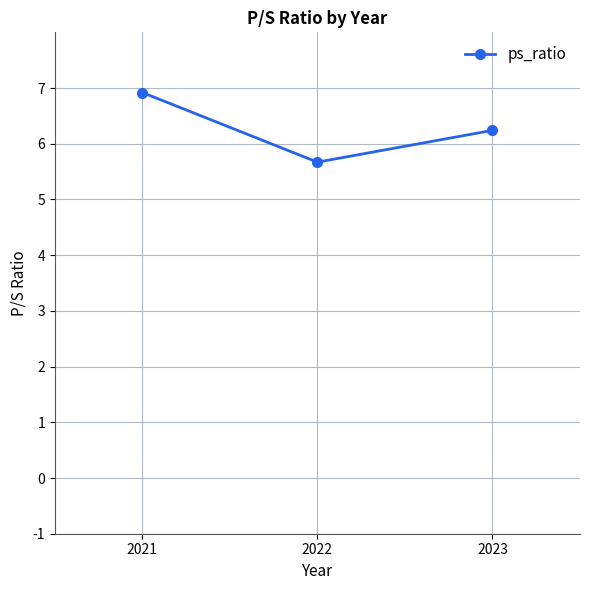

Reading left to right, transcribe all the data shown in this chart.

2021=6.9	2022=5.7	2023=6.2